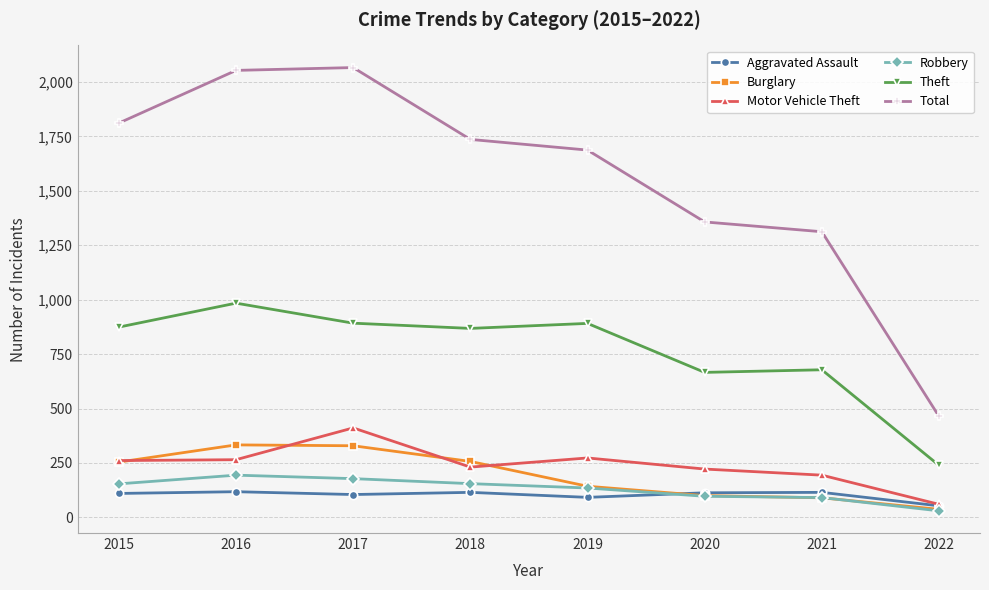

The value of Robbery at 2022 is 30. True or false?

True